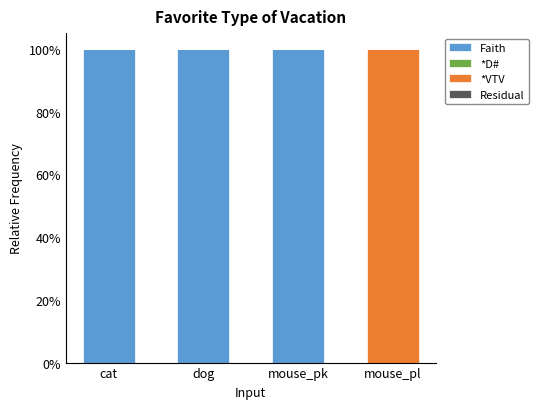

Read the Faith value at cat.

100.0